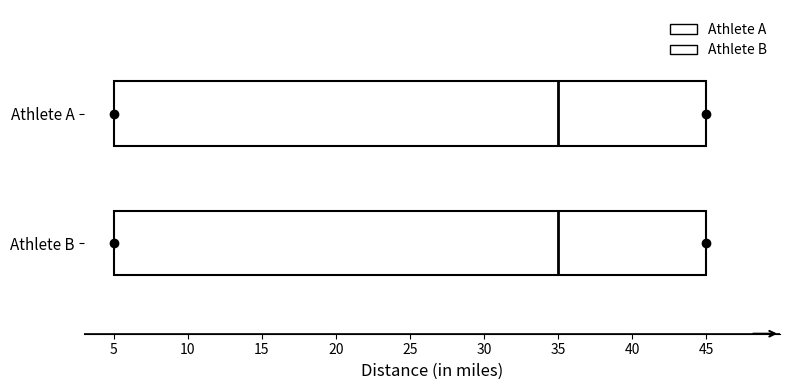

Reading bottom to top, read every box against the x-axis: the position of its median line, the range the box covers, and the ends of its whiskers. The values are not printed on the chart, so give them approximately, as read against the axis.

Athlete B: median 35, box 5 to 45, whiskers 5 to 45
Athlete A: median 35, box 5 to 45, whiskers 5 to 45